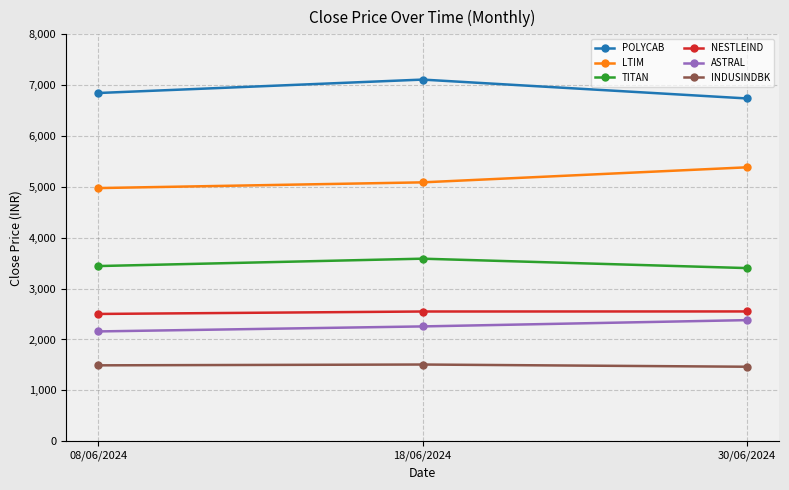

Which category has the highest value in the LTIM series?

30/06/2024